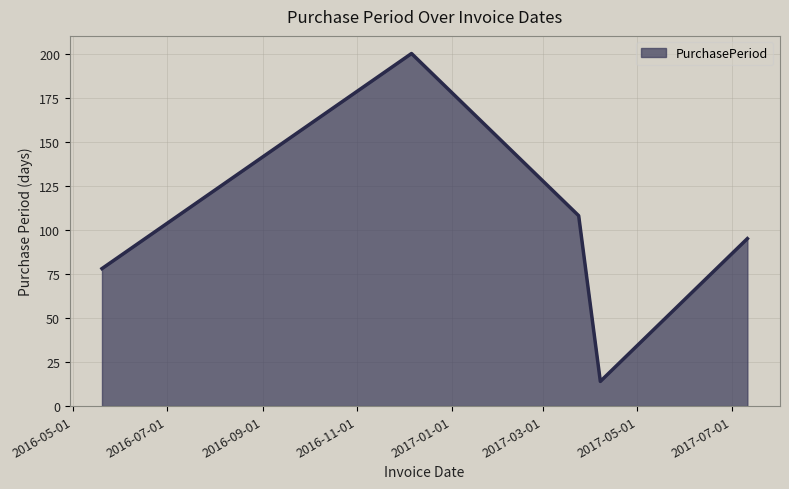

How many values are below 95?

2